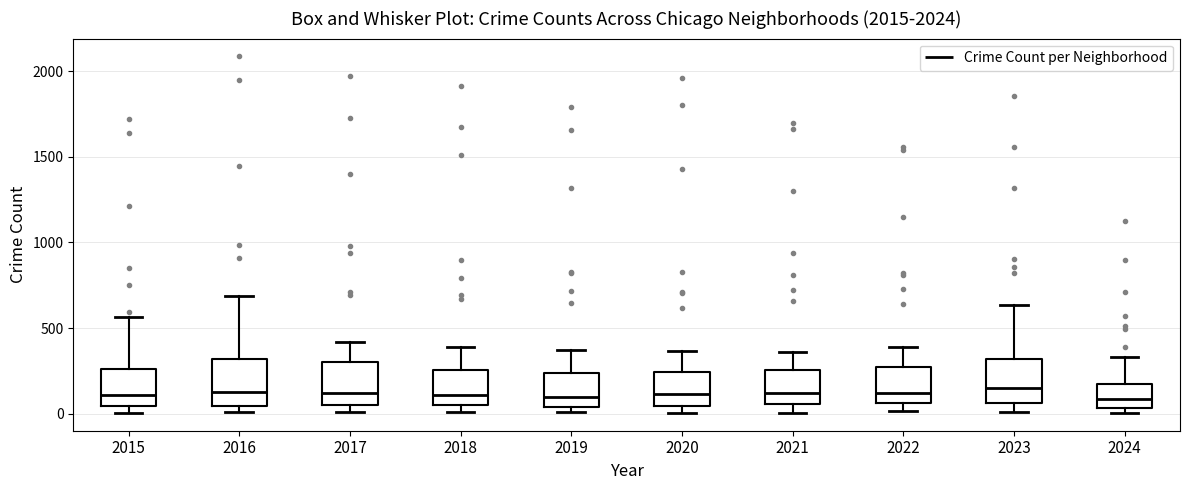

Where is the lower edge of the box at x = 2022 on the y-axis? The values are not printed on the chart, so give them approximately, as read against the axis.

50